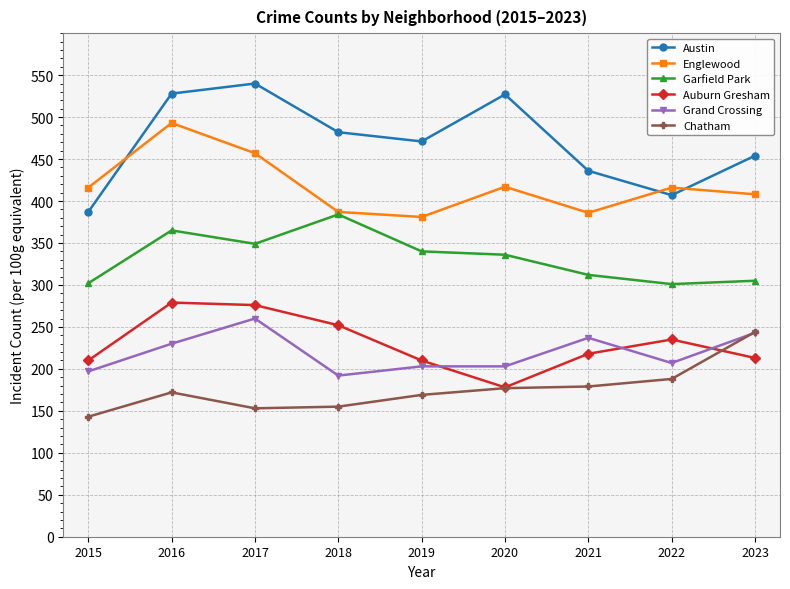

True or false: Austin and Auburn Gresham cross at least once.

False